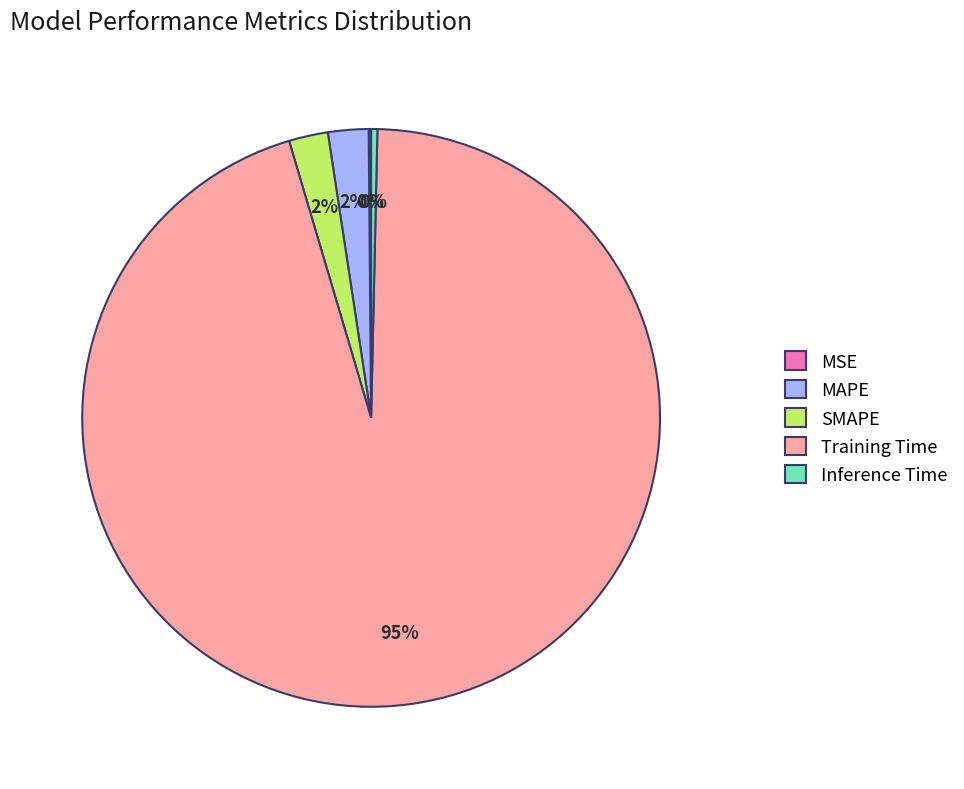

What is the largest slice in the pie chart?

Training Time